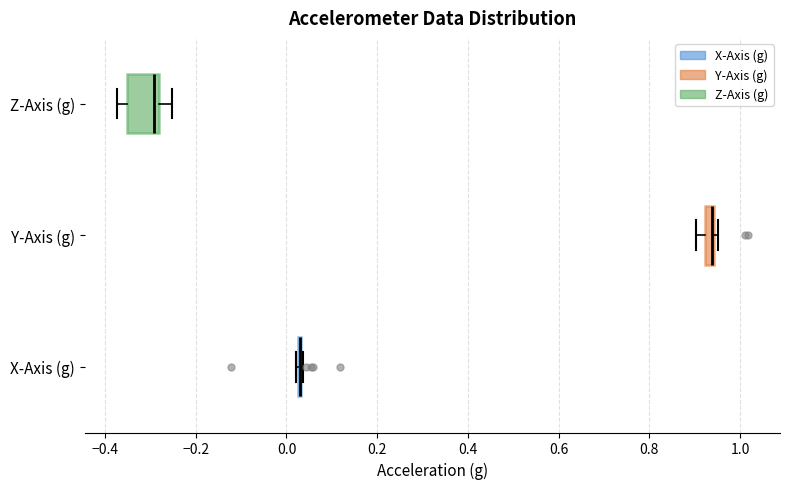

Which box is the widest, from its left edge to its right edge?

Z-Axis (g)